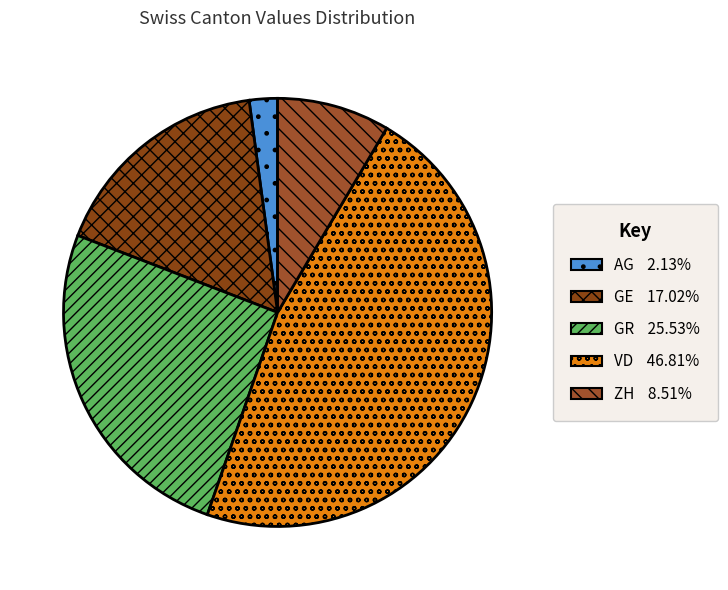

How many segments does this pie chart have?

5